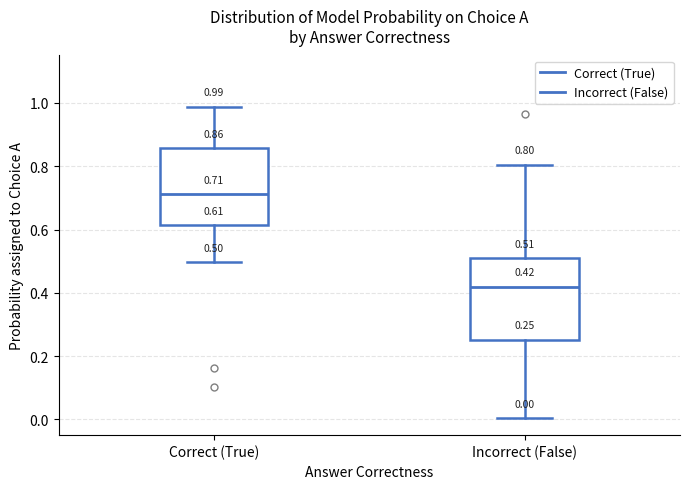

Which box has the highest median line?

Correct (True)